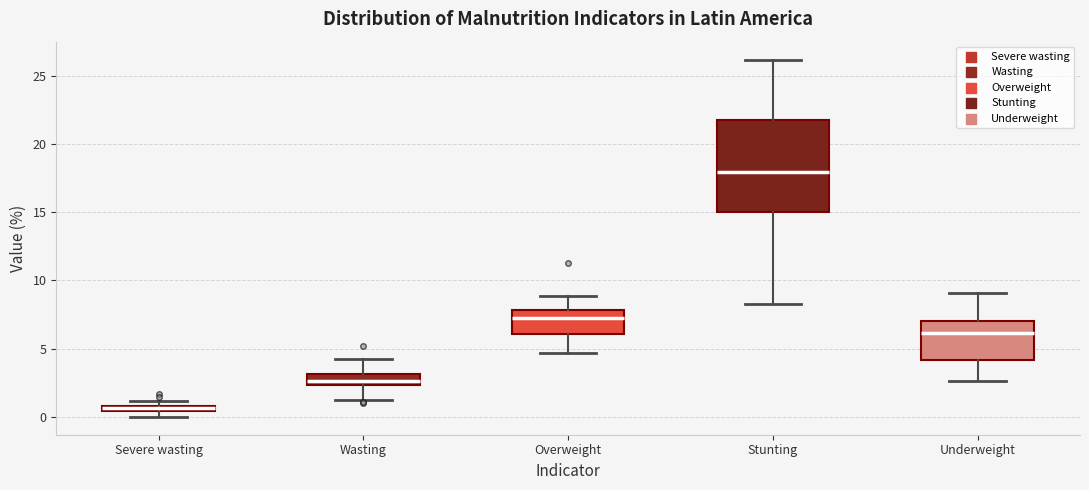

Comparing the boxes themselves (not the whiskers), which one is the tallest?

Stunting